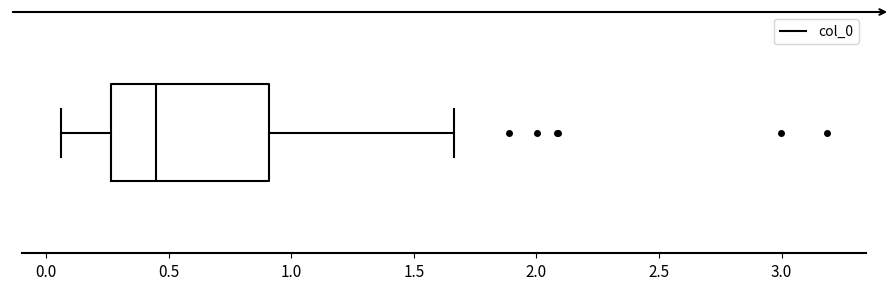

Where does the median line of the box sit on the x-axis? The values are not printed on the chart, so give them approximately, as read against the axis.

0.45